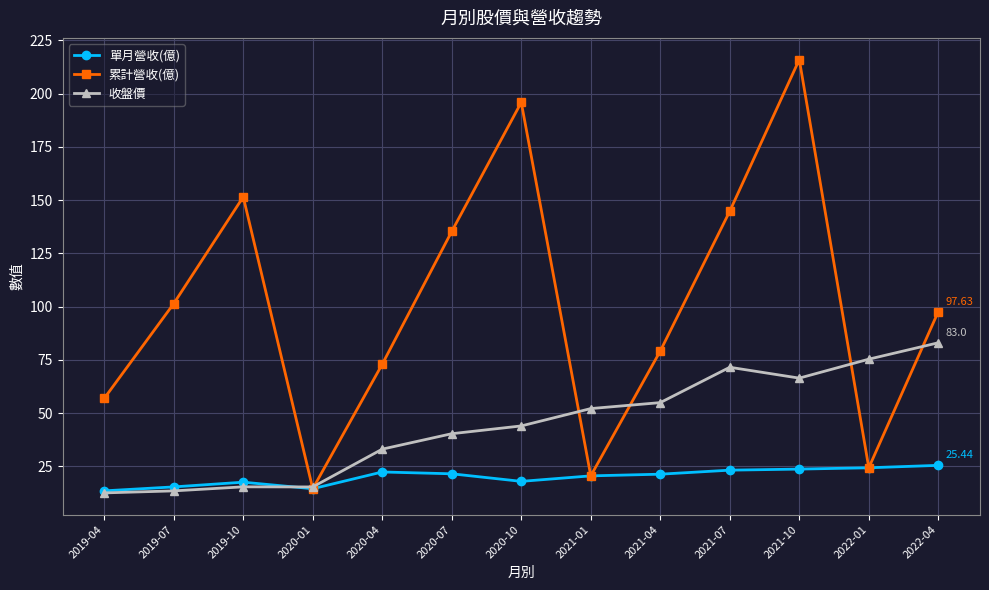

List the series in order of their peak value, lowest first.

單月營收(億), 收盤價, 累計營收(億)